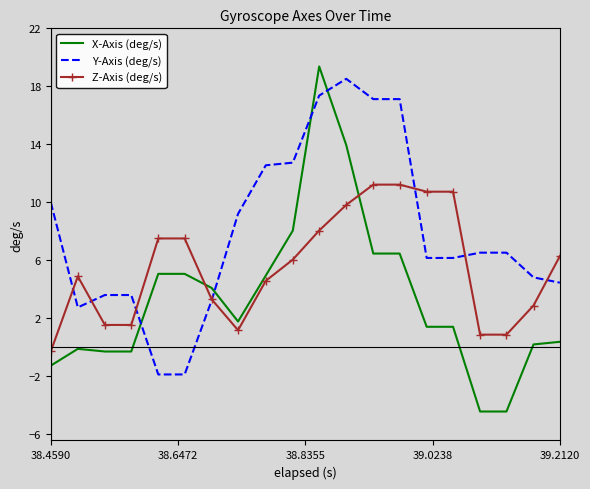

What is the difference between the maximum and second lowest values in the X-Axis (deg/s) series?

23.8